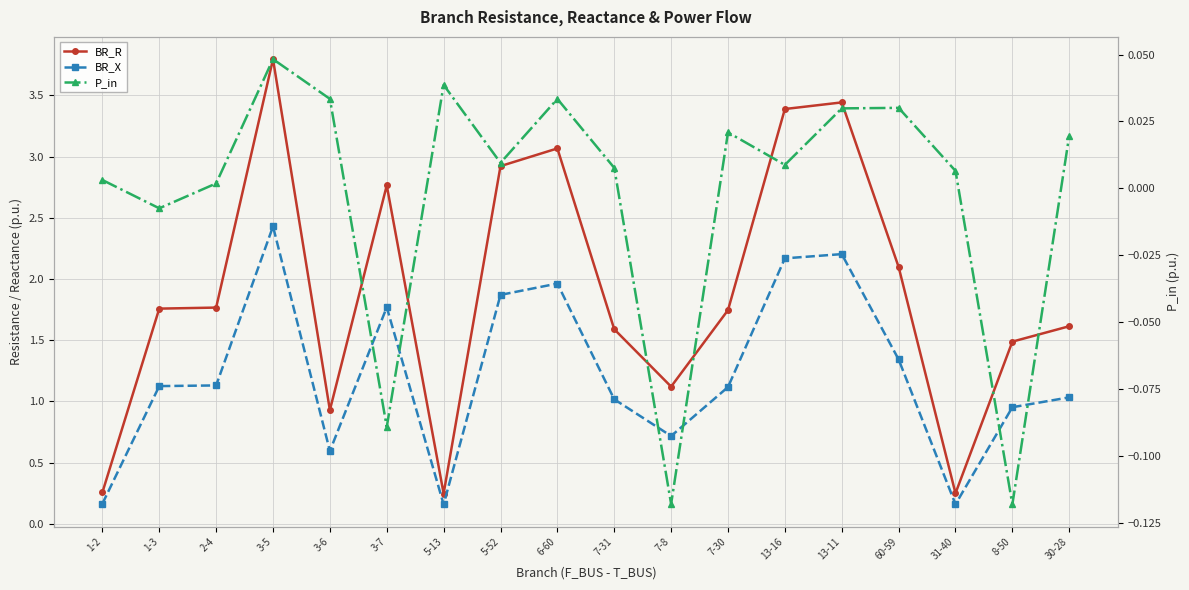

What is the spread (max minus min) of values at 5-52?

2.9